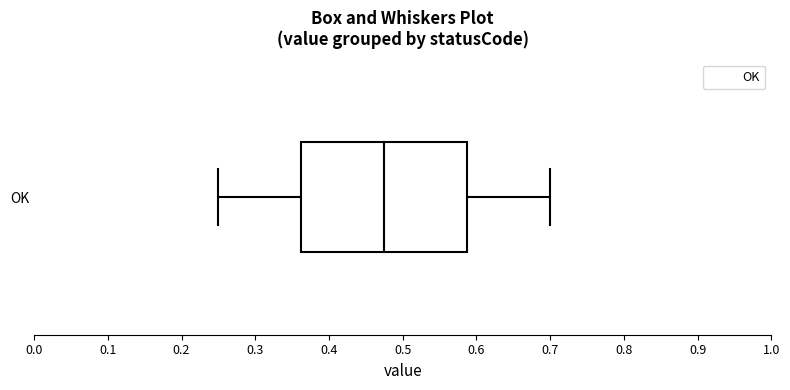

Where does the left whisker of the box for OK end on the x-axis? The values are not printed on the chart, so give them approximately, as read against the axis.

0.25